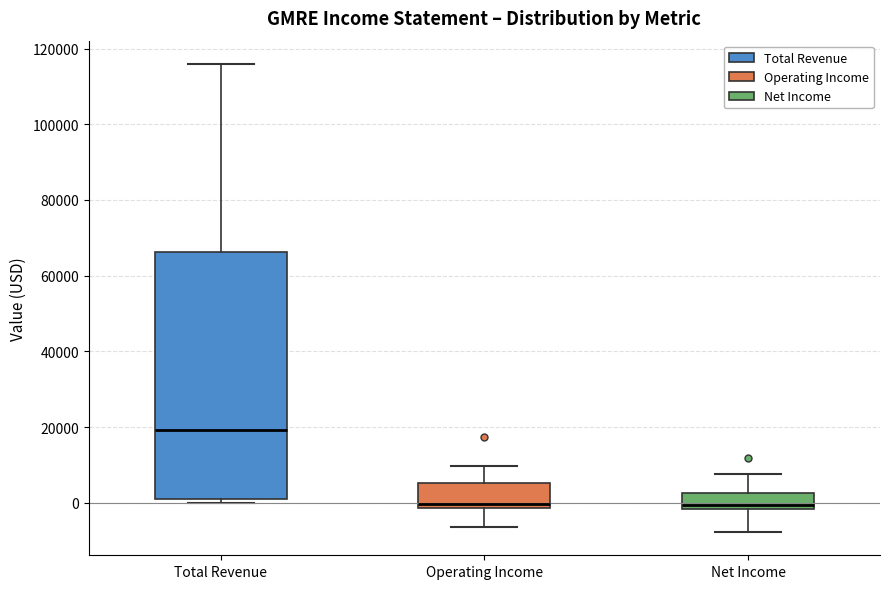

Which box's median line is the highest?

Total Revenue